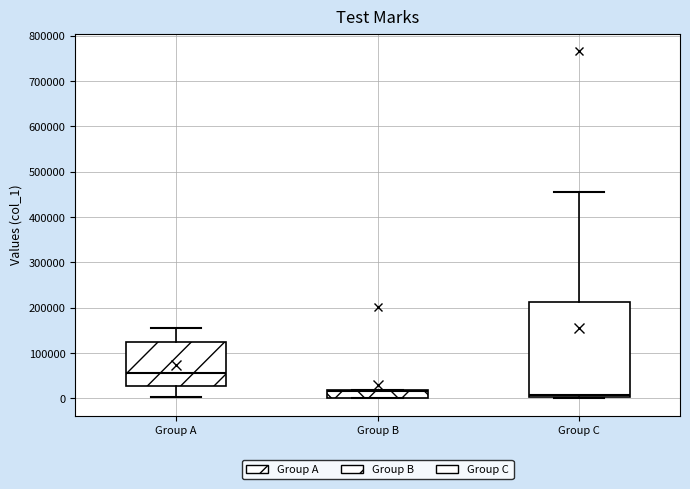

Reading left to right, transcribe this box plot: for each box, give where its median line is, the range the box spans, and where its two whiskers end, as read against the y-axis. The values are not printed on the chart, so give them approximately, as read against the axis.

Group A: median 60000, box 30000 to 120000, whiskers 0 to 160000
Group B: median 20000 (just below the box's upper edge), box 0 to 20000, whiskers 0 to 20000
Group C: median 10000, box 0 to 210000, whiskers 0 to 460000